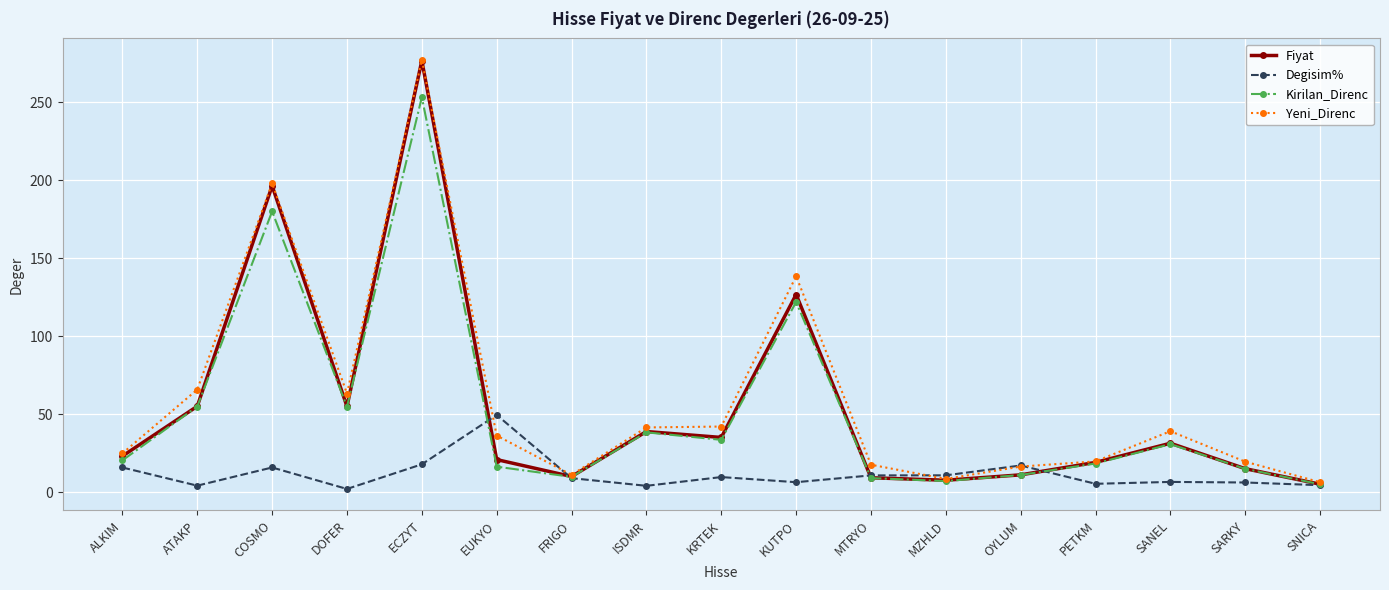

What position from the left is ATAKP?

2